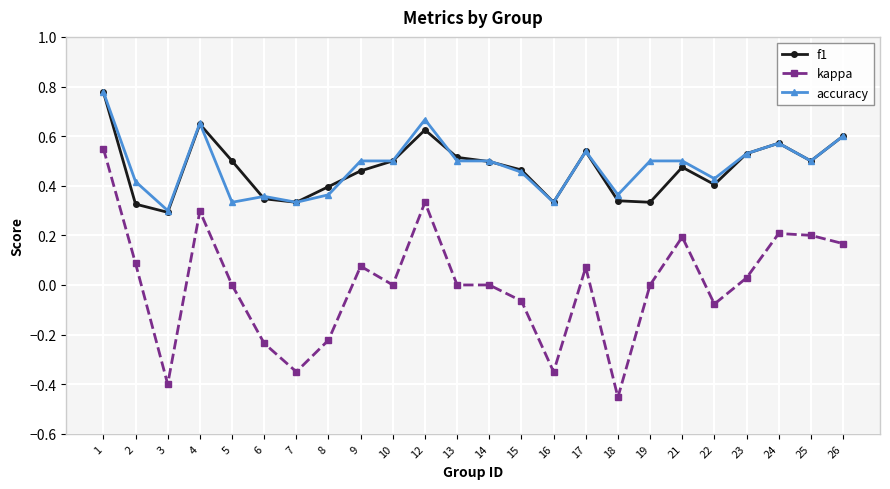

True or false: f1 and kappa intersect in this chart.

False